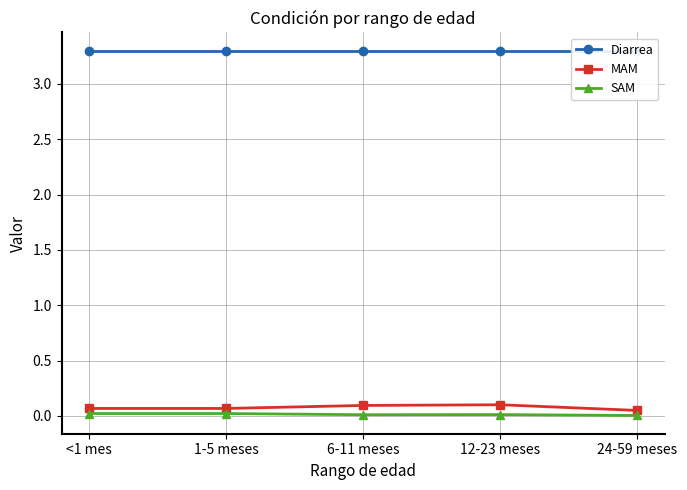

Reading left to right, transcribe all the data shown in this chart.

Diarrea: 3.3	3.3	3.3	3.3	3.3
MAM: 0.1	0.1	0.1	0.1	0.1
SAM: 0.0	0.0	0.0	0.0	0.0